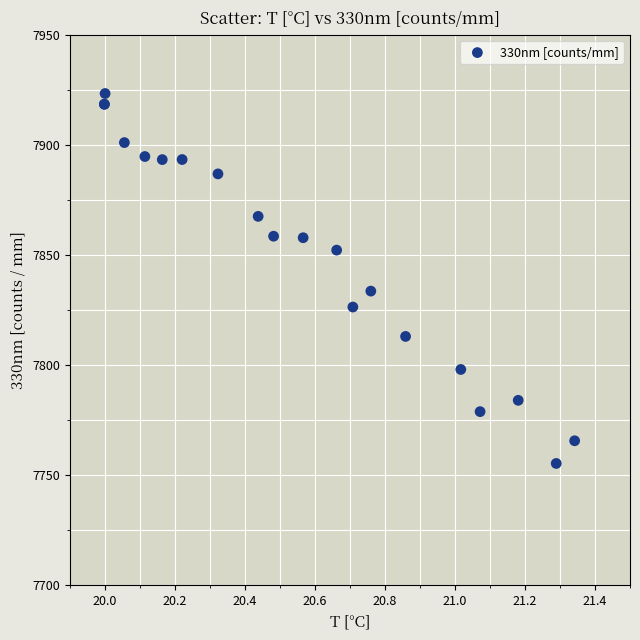

What Y value in the scatter plot is closest to 7839?

7833.6